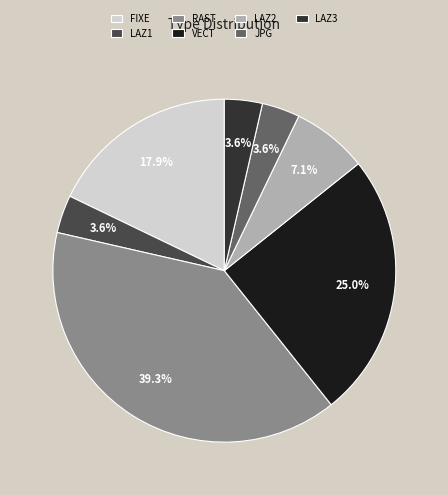

Which category has the smallest portion of the pie?

LAZ1